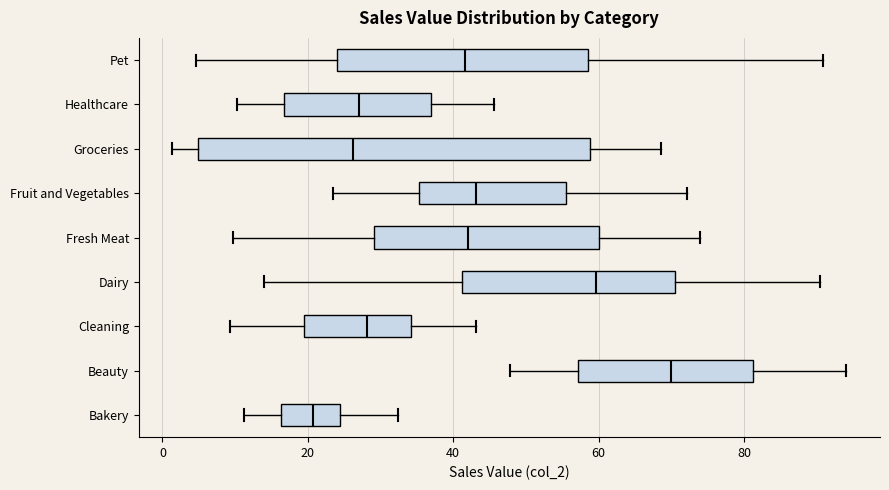

Where does the median line of the box for Dairy sit on the x-axis? The values are not printed on the chart, so give them approximately, as read against the axis.

60